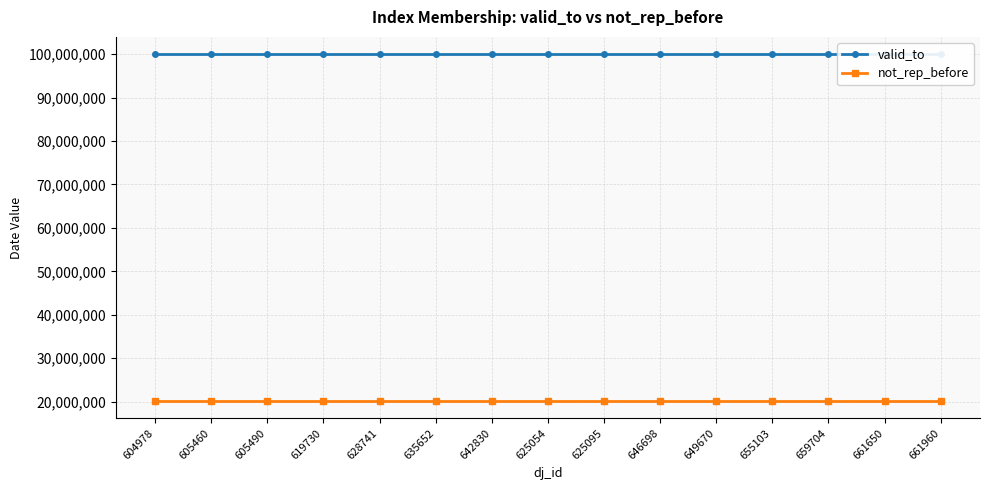

Which series changed the most between 642830 and 646698?

valid_to